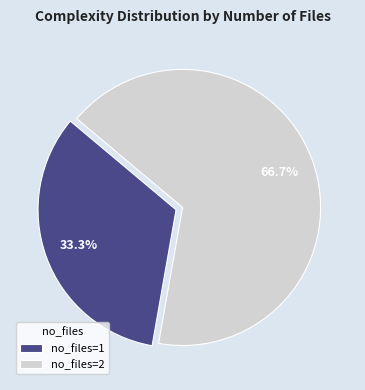

Rank the categories by value from lowest to highest.

no_files=1, no_files=2